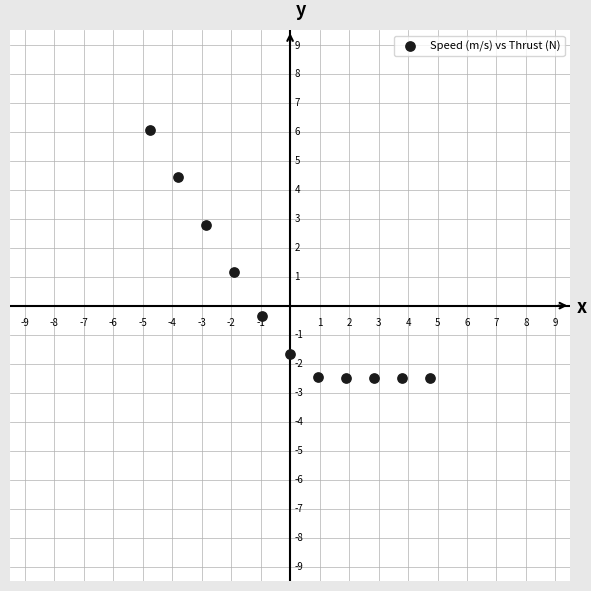

What is the range of X values (max minus min)?

9.5